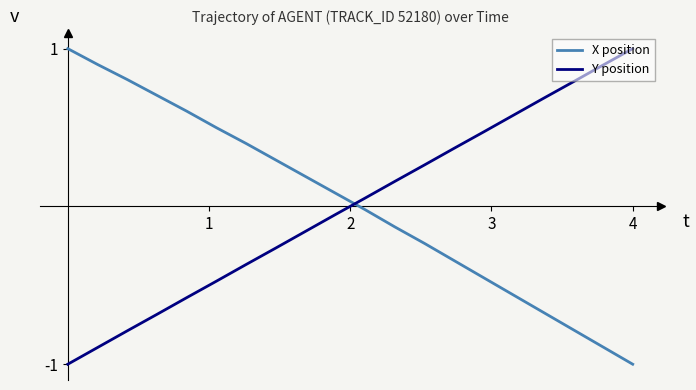

Which series has the largest total across all categories?

X position